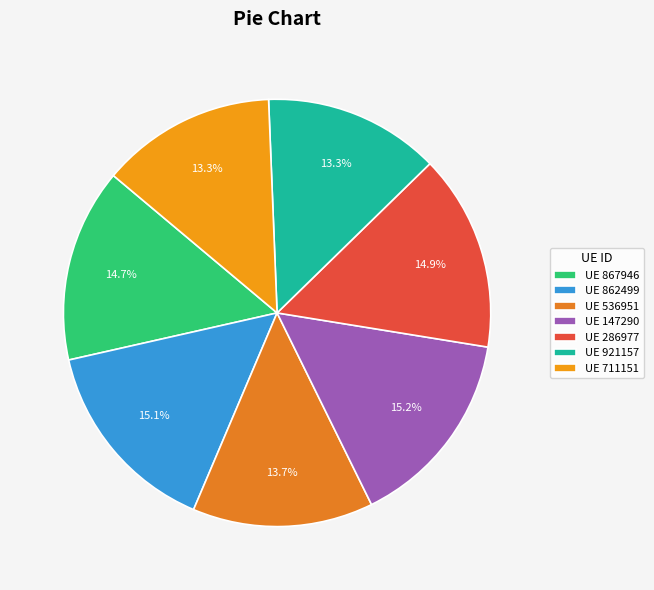

Count the number of slices in the pie.

7